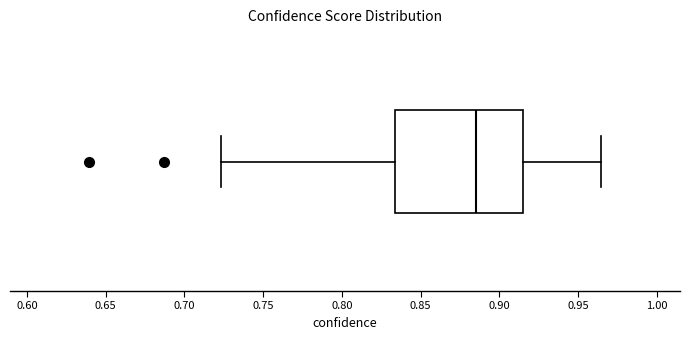

Transcribe this box plot: give where the median line is, the range the box spans, and where the two whiskers end, as read against the x-axis. The values are not printed on the chart, so give them approximately, as read against the axis.

median 0.885, box 0.835 to 0.915, whiskers 0.725 to 0.965